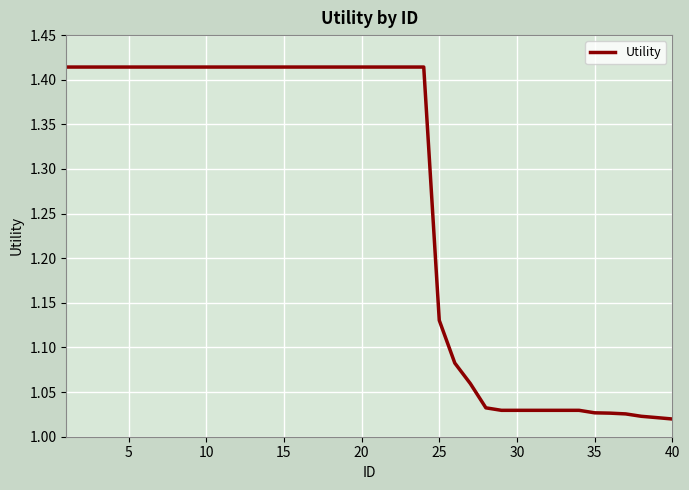

What is the difference between the maximum and minimum values?

0.4